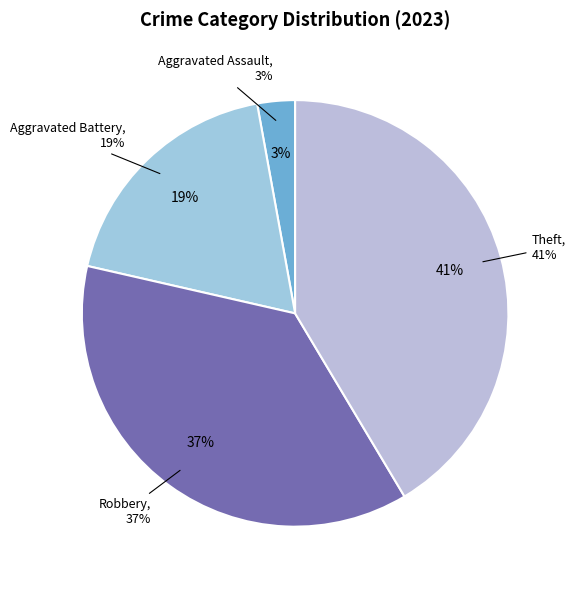

Does Robbery account for over 50% of the chart?

No